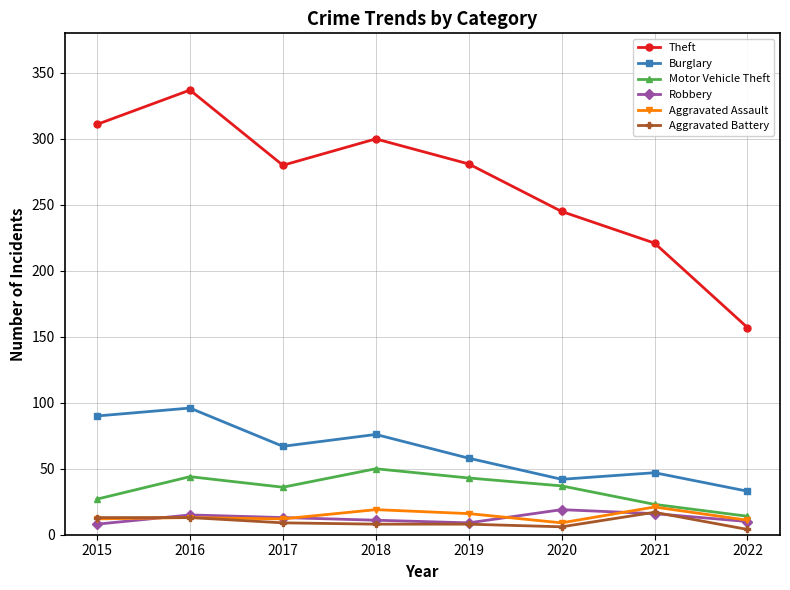

What is the minimum value shown in the chart?

4